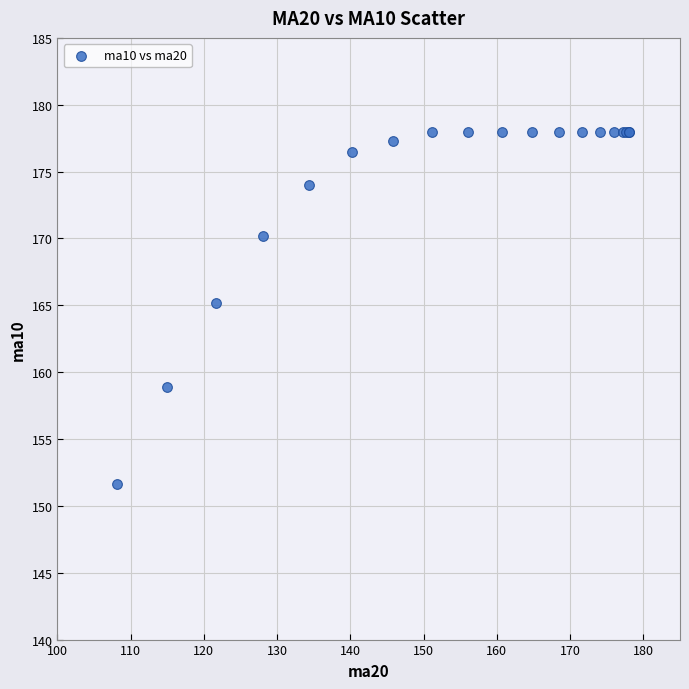

What Y value in the scatter plot is closest to 164?

165.1